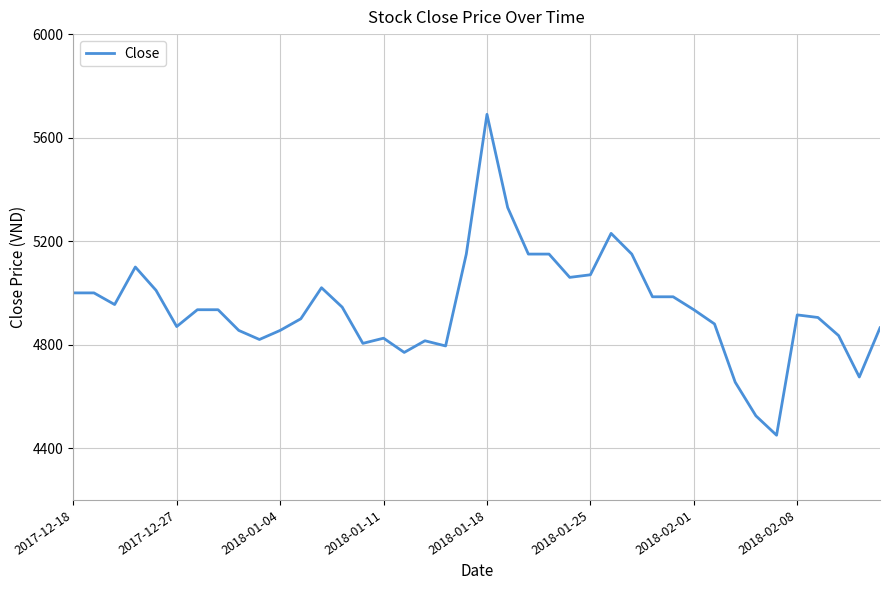

What is the maximum value shown in the chart?

5690